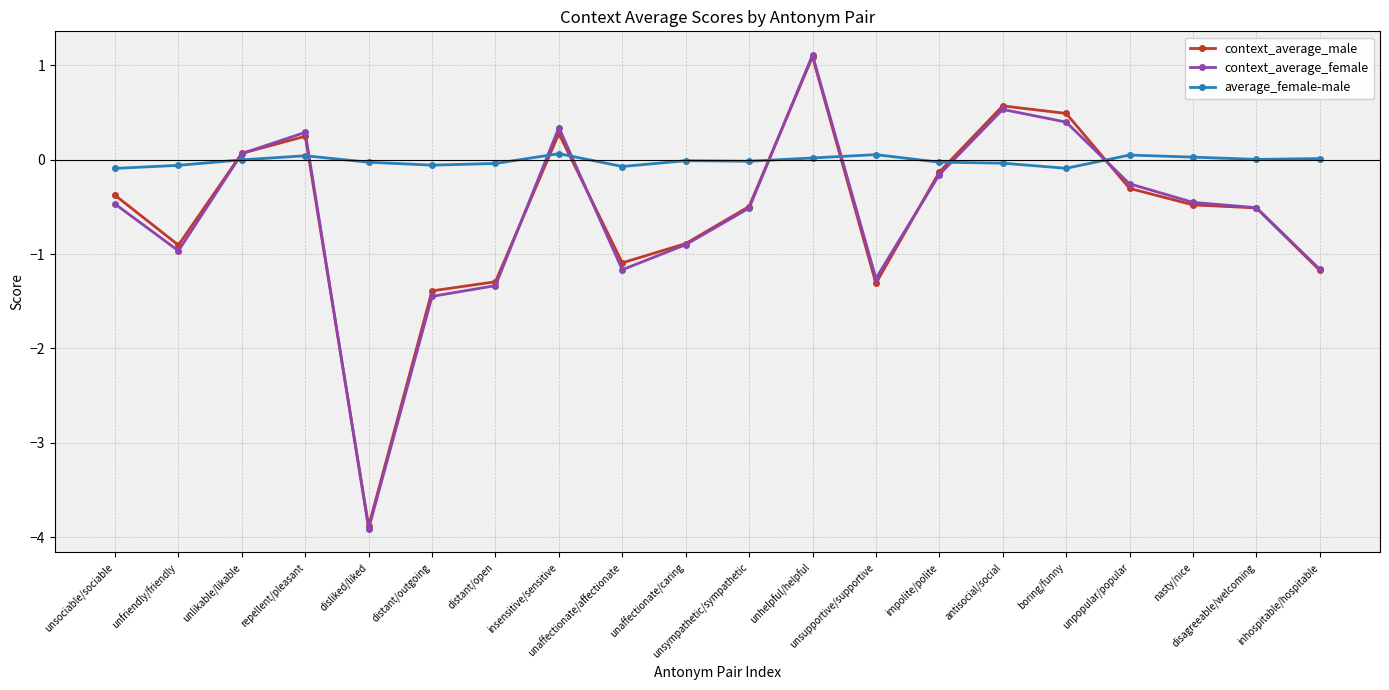

What position from the right is antisocial/social?

6